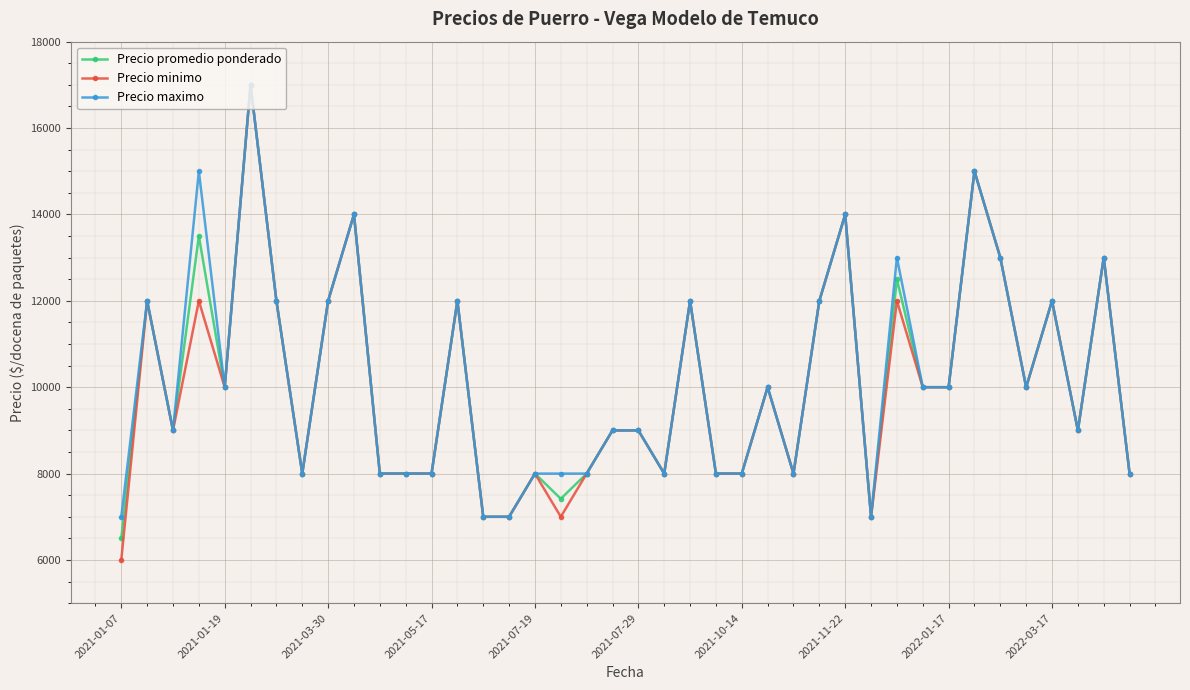

Which series has the largest range (max minus min)?

Precio minimo